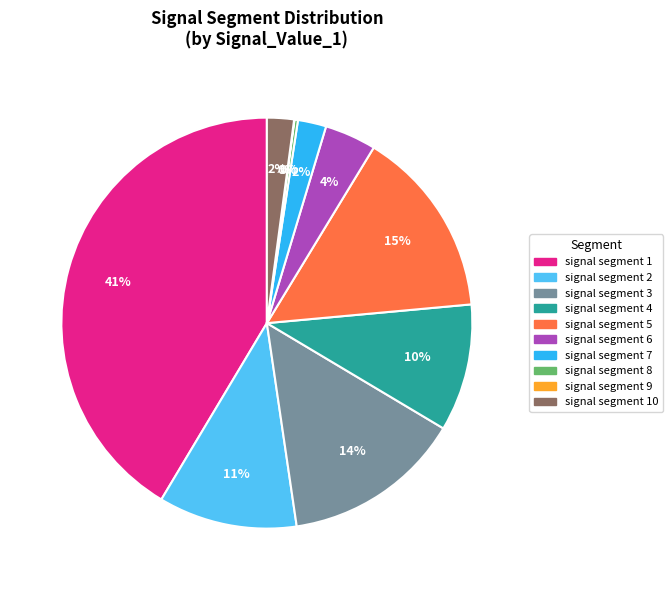

Does any single category account for the majority?

No